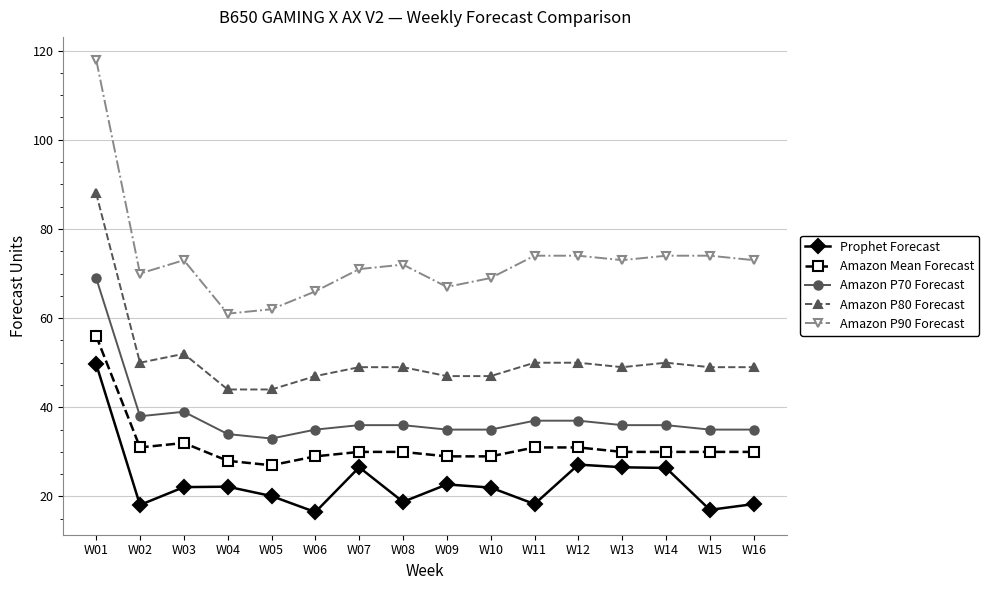

True or false: Amazon P70 Forecast has a value of 58.0 at W13.

False